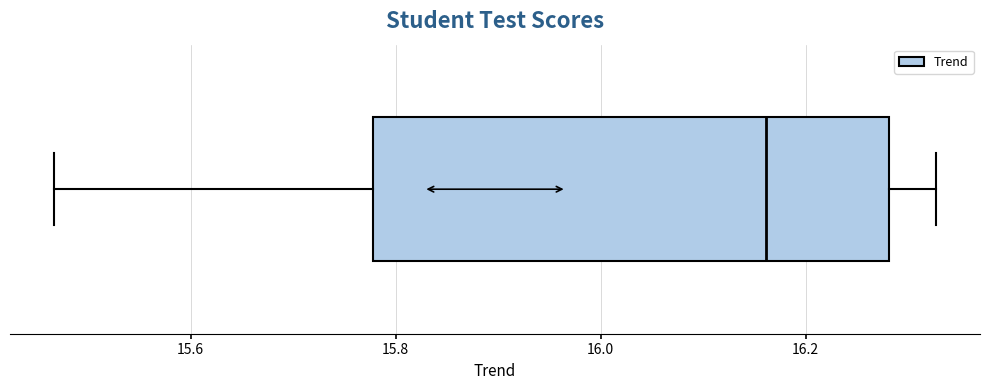

Transcribe this box plot: give where the median line is, the range the box spans, and where the two whiskers end, as read against the x-axis. The values are not printed on the chart, so give them approximately, as read against the axis.

median 16.16, box 15.78 to 16.28, whiskers 15.46 to 16.32